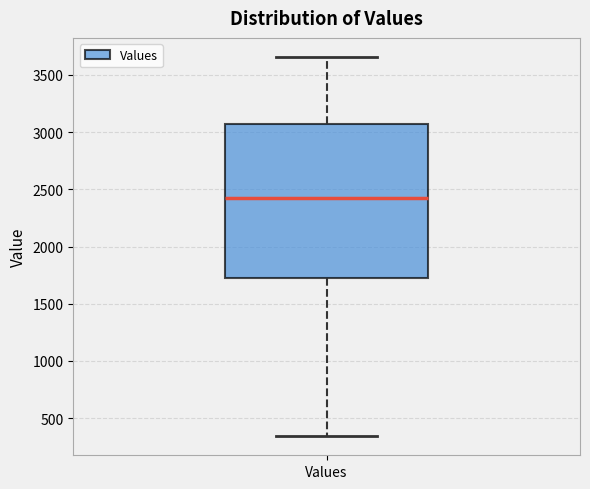

Read this box plot against the y-axis: the position of the median line, the range covered by the box, and the ends of both whiskers. The values are not printed on the chart, so give them approximately, as read against the axis.

median 2450, box 1700 to 3050, whiskers 350 to 3650